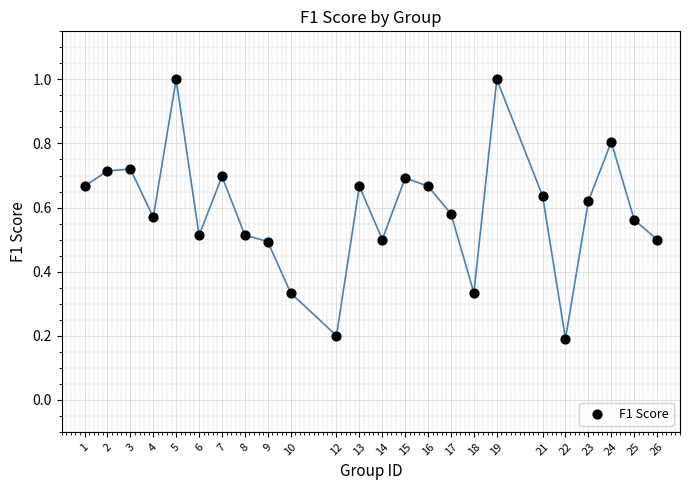

What is the range of Y values (max minus min)?

0.8